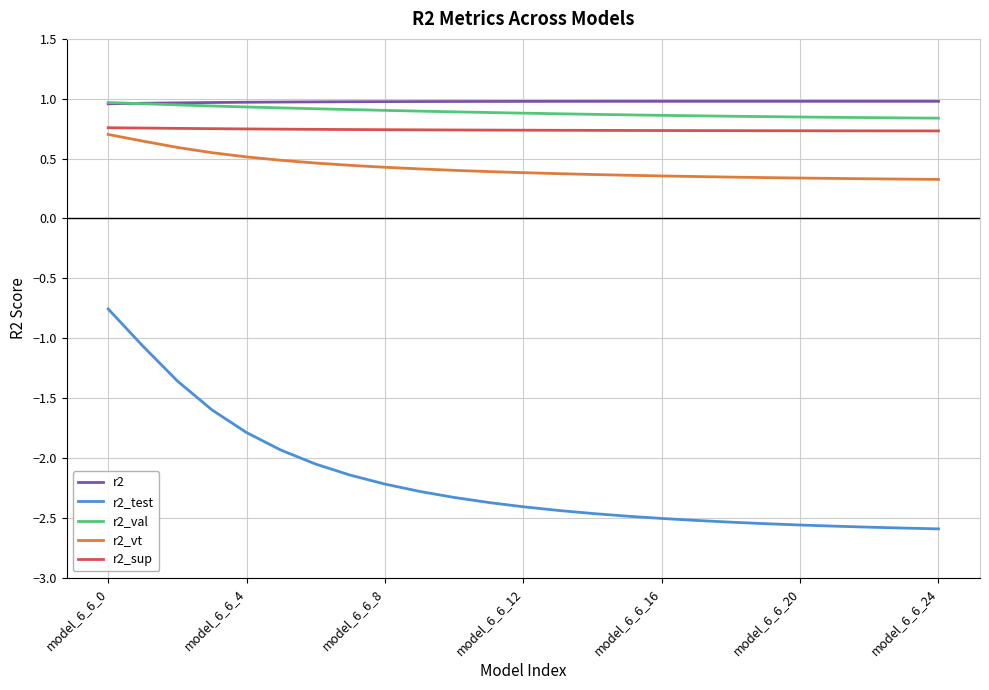

Which series has the widest spread of values?

r2_test